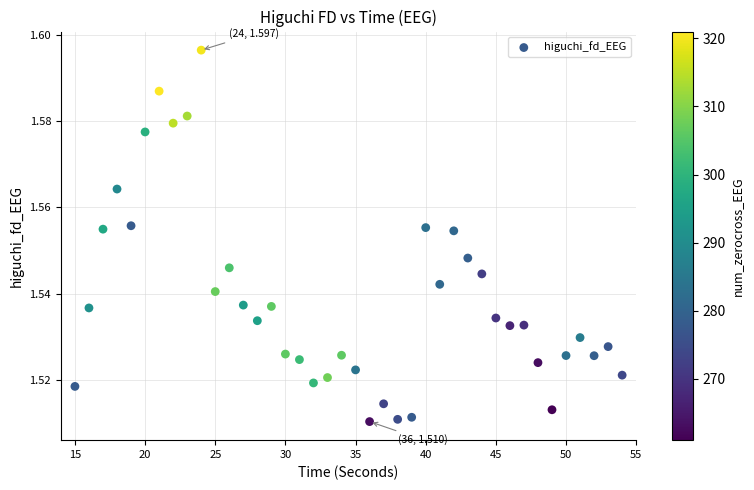

What is the range of X values (max minus min)?

39.0